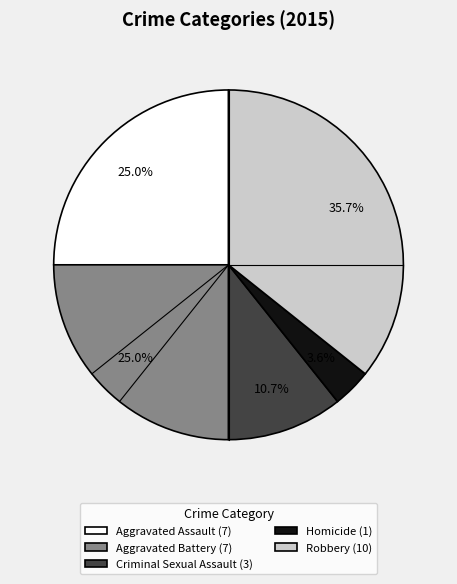

Between Criminal Sexual Assault (3) and Aggravated Assault (7), which is larger?

Aggravated Assault (7)